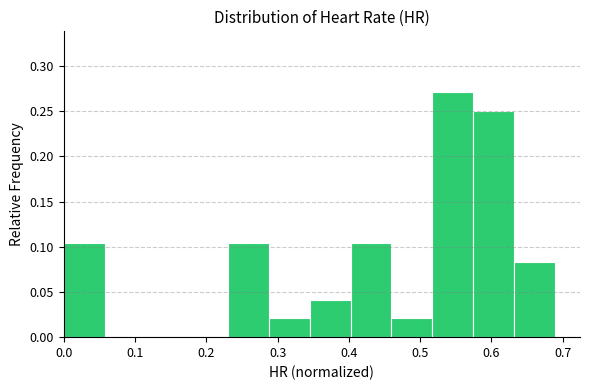

What is the height of the bar covering 0.23 to 0.29 on the x-axis? Neither the bar edges nor the heights are printed on the chart, so give them approximately, as read against the axes.

0.105